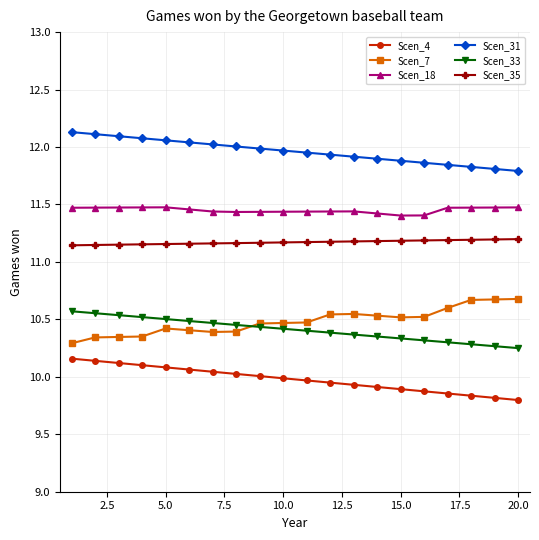

What is the minimum value shown in the chart?

9.8